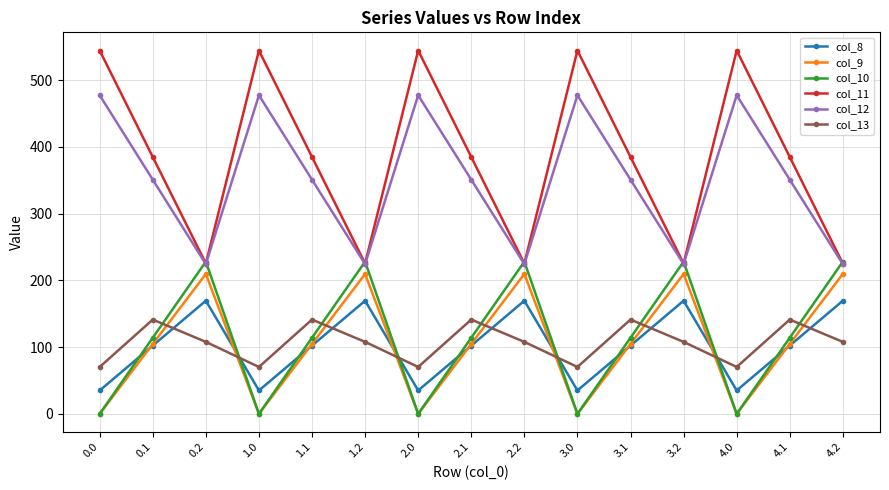

How many data points in col_10 are less than 113?

5